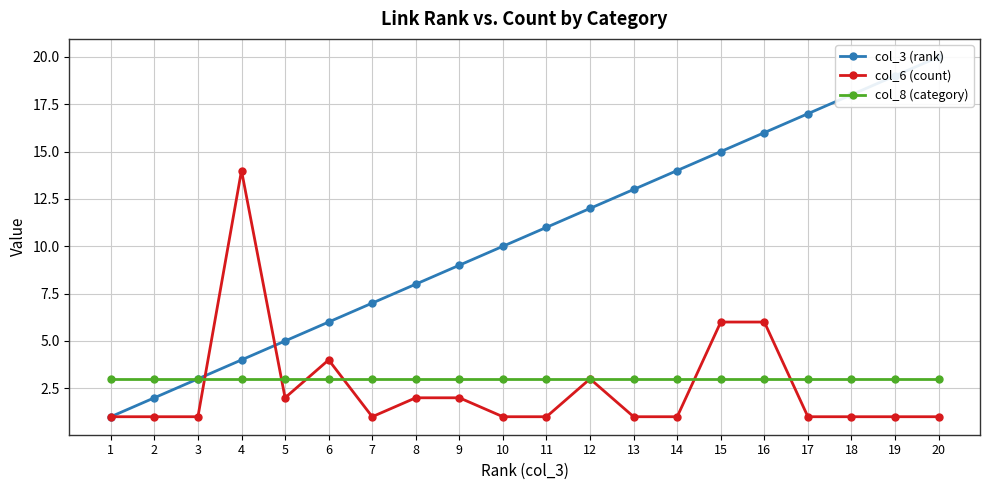

At which label does col_6 (count) reach its peak?

4